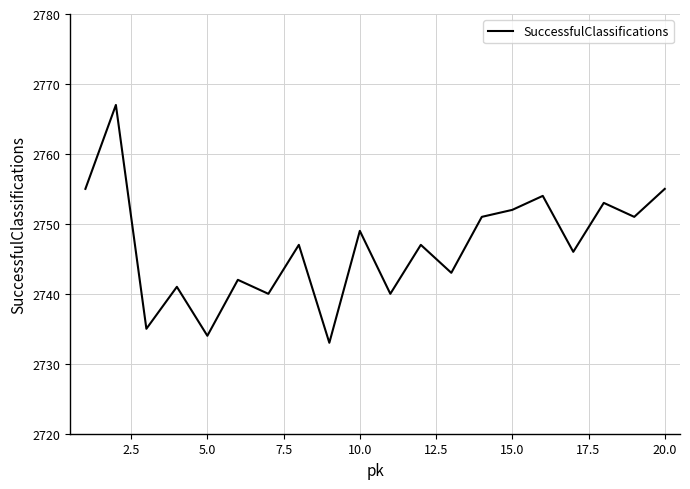

What is the greatest value displayed?

2767